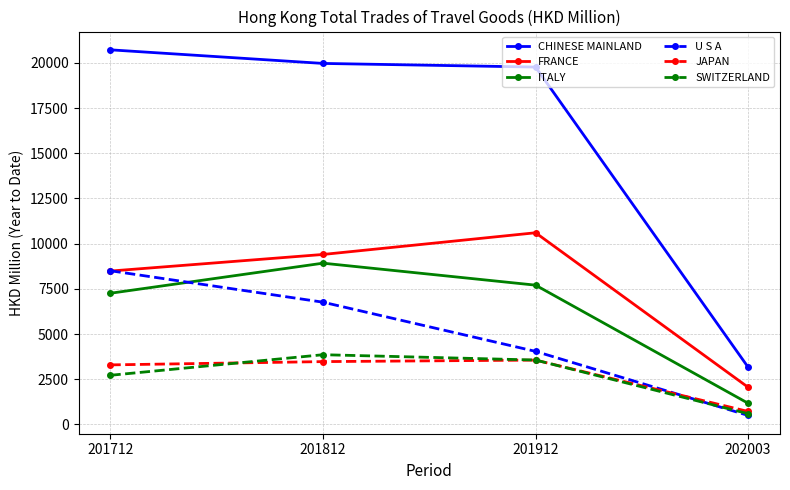

Rank the categories by U S A value from highest to lowest.

201712, 201812, 201912, 202003